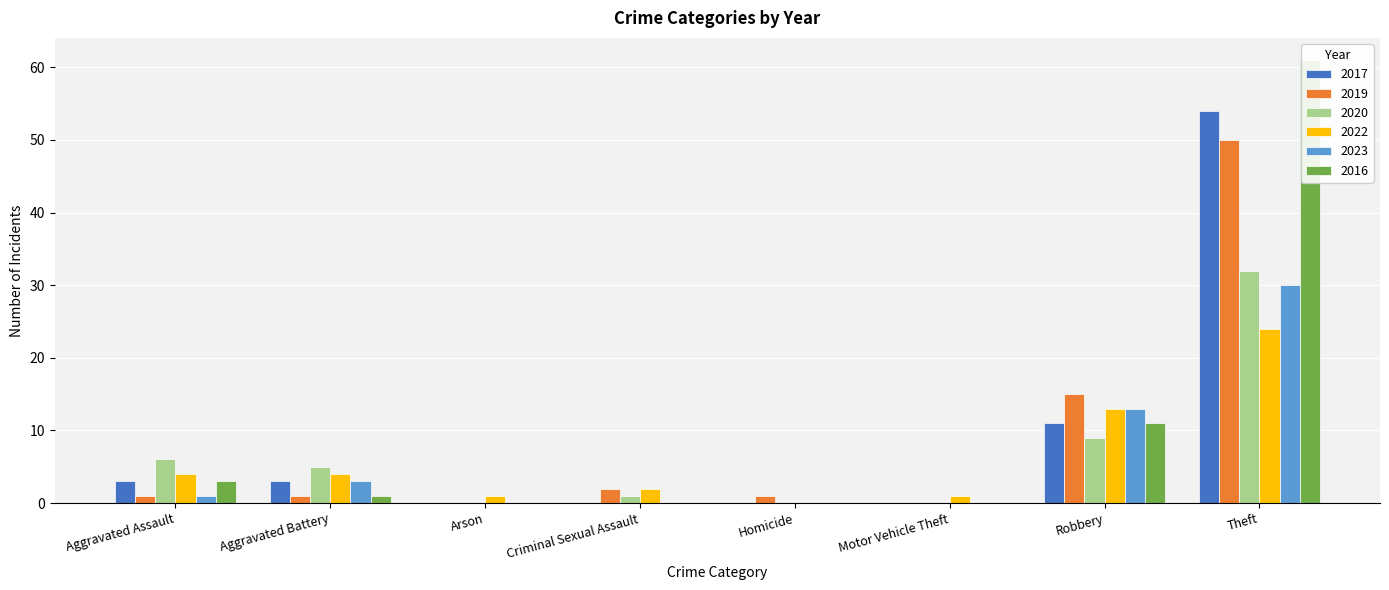

What is the total value across all series at Motor Vehicle Theft?

1